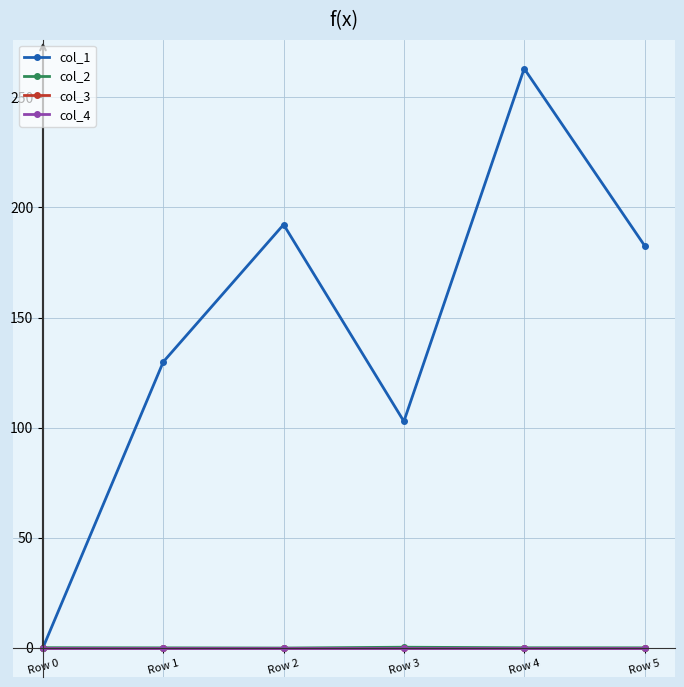

What is the spread (max minus min) of values at Row 4?

263.2